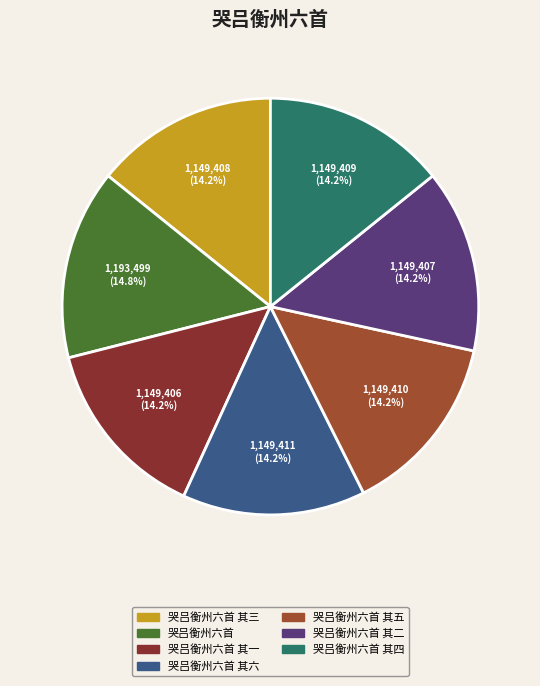

What is the smallest slice in the pie chart?

哭吕衡州六首 其一